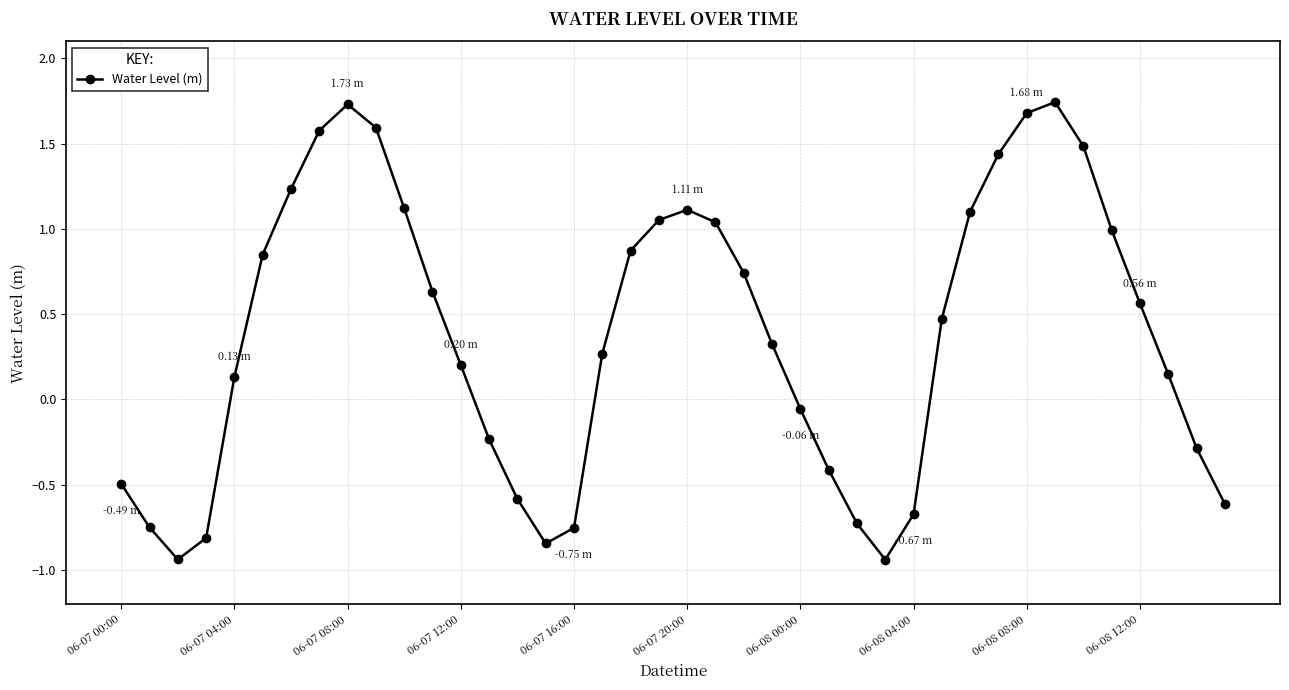

How many points are lower than both their immediate neighbors (excluding endpoints)?

3